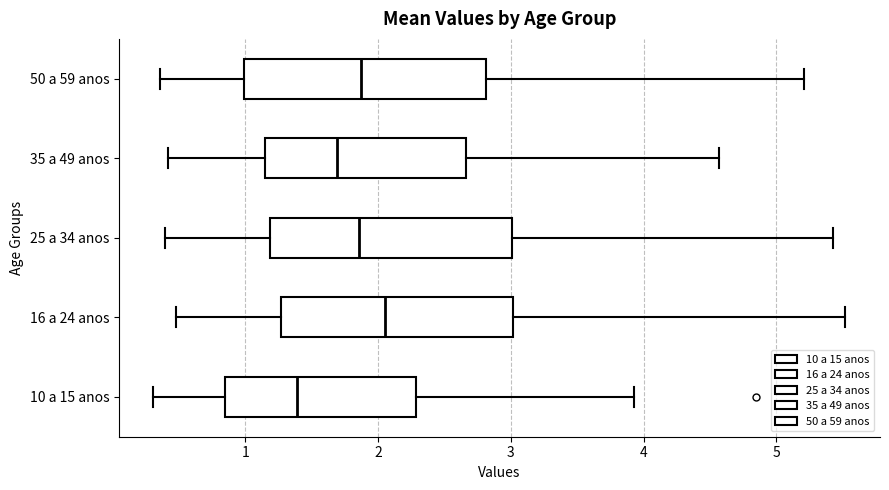

Which box's median line is the furthest to the right?

16 a 24 anos